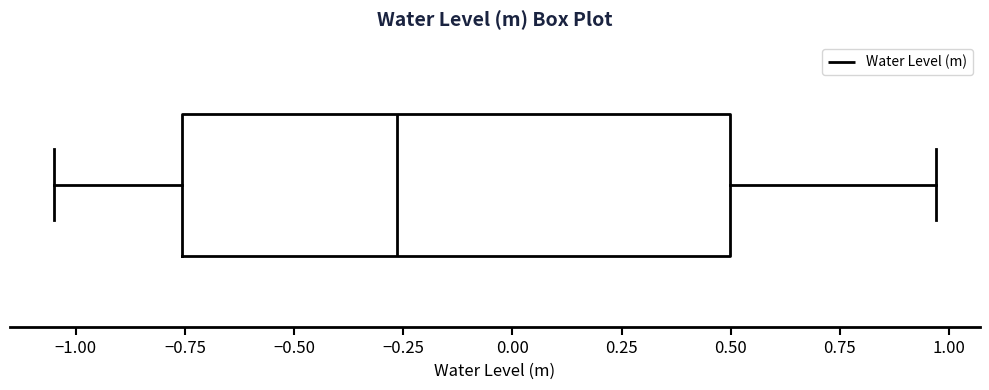

Where does the median line of the box sit on the x-axis? The values are not printed on the chart, so give them approximately, as read against the axis.

-0.25